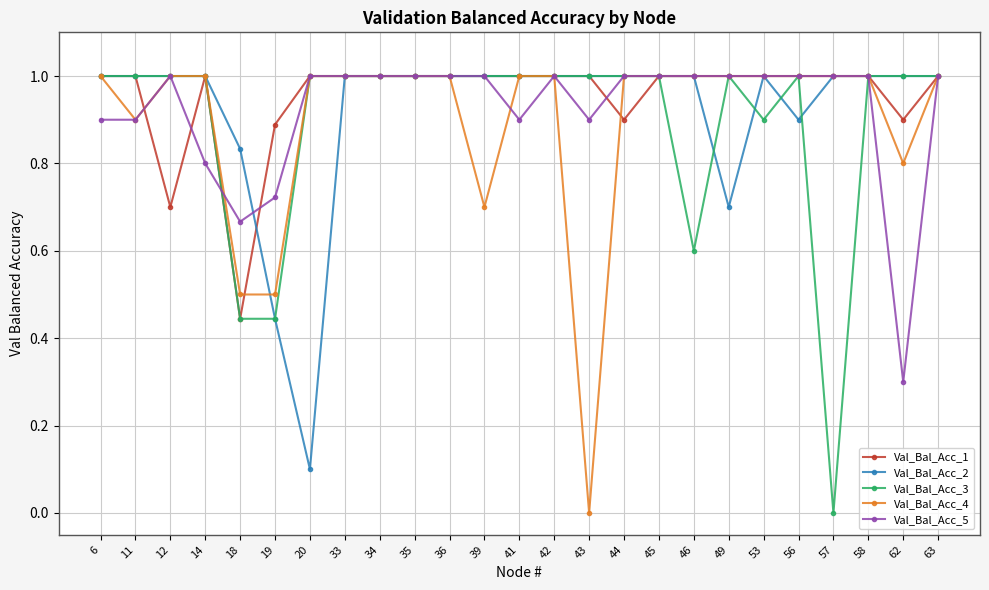

The value of Val_Bal_Acc_4 at 39 is 0.7. True or false?

True